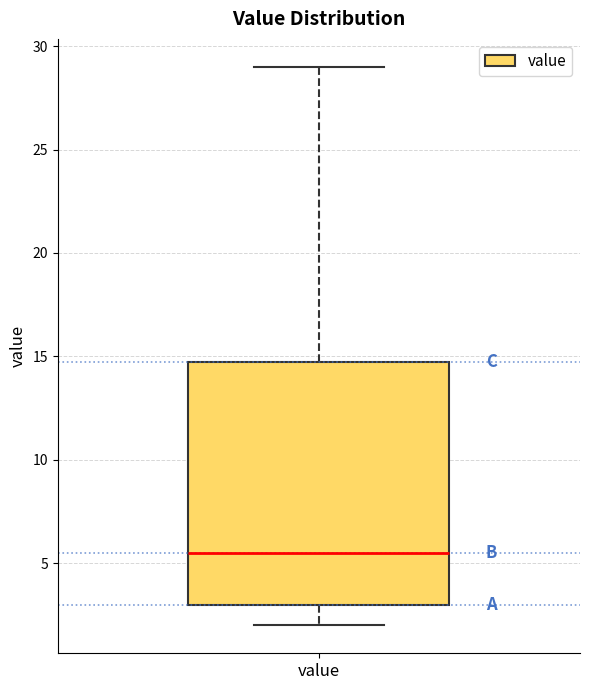

Where does the upper whisker of the box for value end on the y-axis? The values are not printed on the chart, so give them approximately, as read against the axis.

29.0